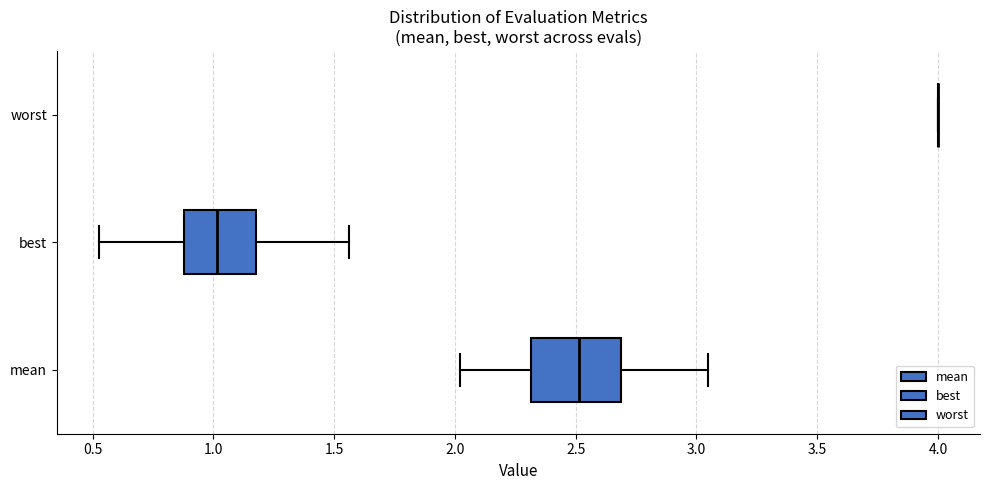

Reading bottom to top, read every box against the x-axis: the position of its median line, the range the box covers, and the ends of its whiskers. The values are not printed on the chart, so give them approximately, as read against the axis.

mean: median 2.50, box 2.30 to 2.70, whiskers 2.00 to 3.05
best: median 1.00, box 0.90 to 1.20, whiskers 0.55 to 1.55
worst: box collapsed to a line at 4.00, whiskers 4.00 to 4.00